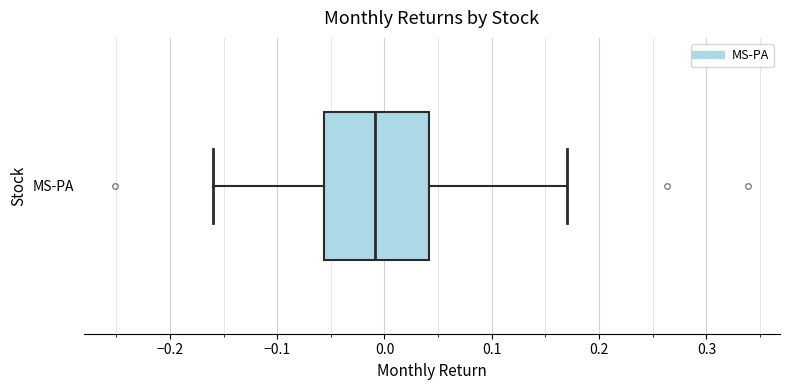

Where does the median line of the box for MS-PA sit on the x-axis? The values are not printed on the chart, so give them approximately, as read against the axis.

-0.01